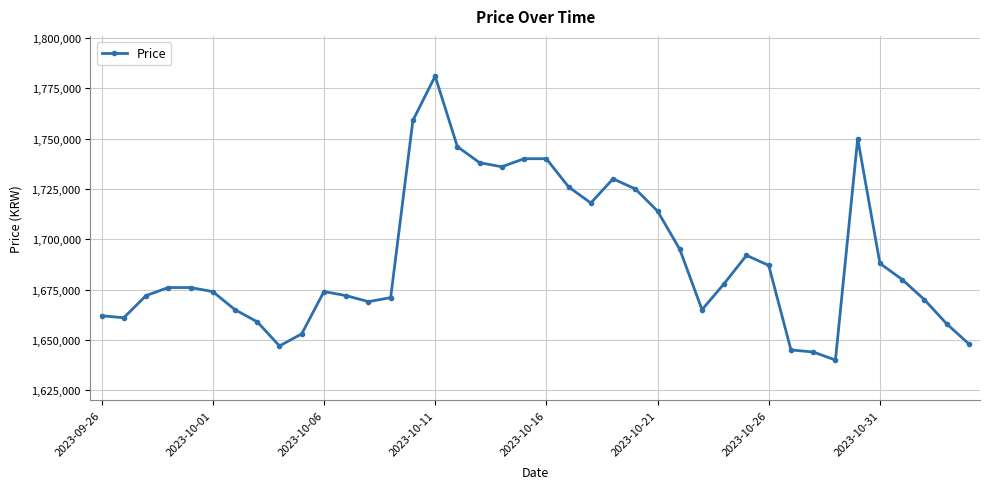

What is the sum of all values?

67624000